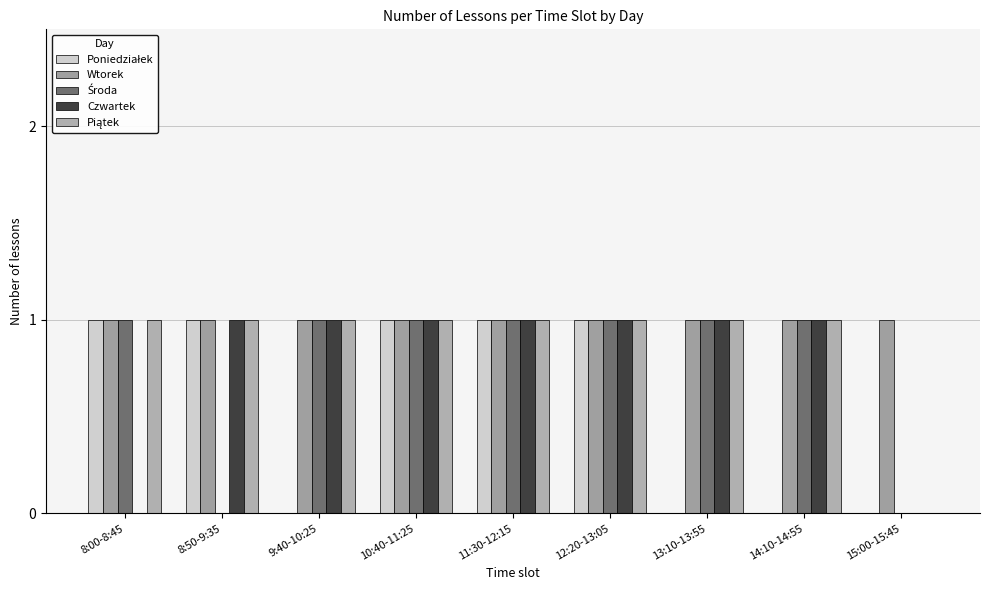

Are the bars horizontal?

No